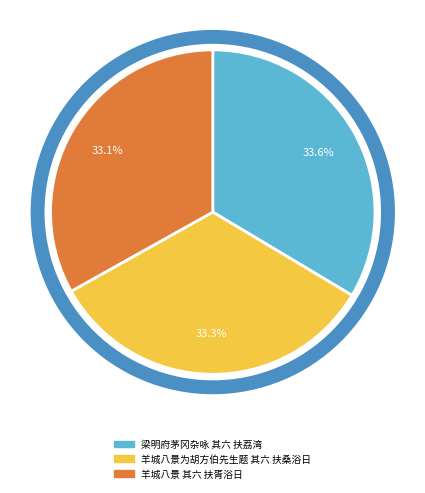

How many segments does this pie chart have?

3